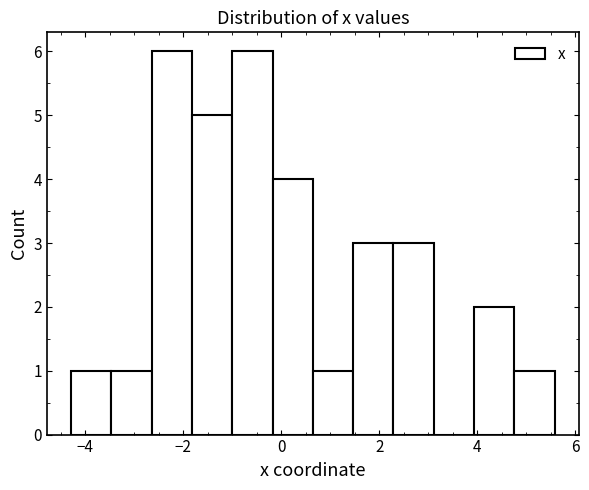

Reading left to right, list every bar in this chart as the range it spans on the x-axis followed by its height. Neither the bar edges nor the heights are printed on the chart, so give them approximately, as read against the axes.

-4.2 to -3.4: 1
-3.4 to -2.6: 1
-2.6 to -1.8: 6
-1.8 to -1.0: 5
-1.0 to -0.2: 6
-0.2 to 0.6: 4
0.6 to 1.4: 1
1.4 to 2.2: 3
2.2 to 3.2: 3
3.2 to 4.0: 0
4.0 to 4.8: 2
4.8 to 5.6: 1